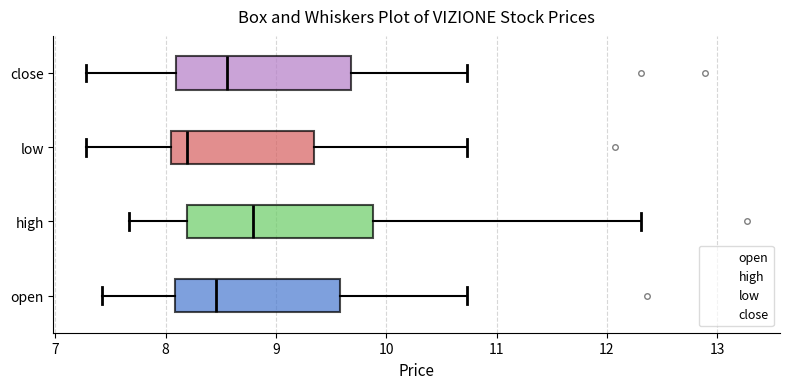

Which box's median line is the furthest to the right?

high